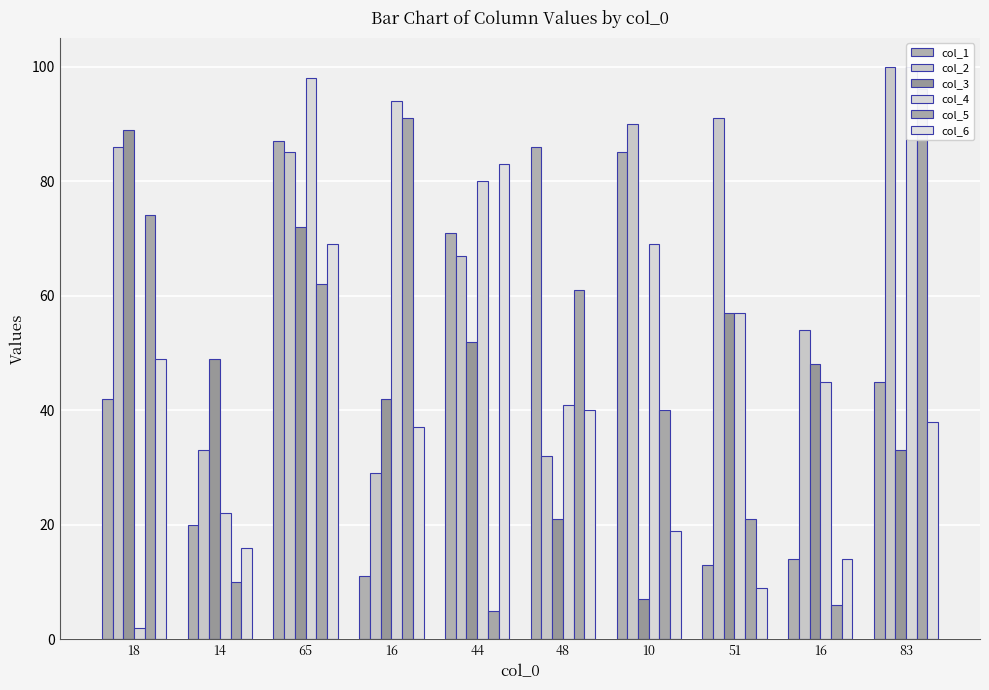

What is the total value across all series at 18?

342